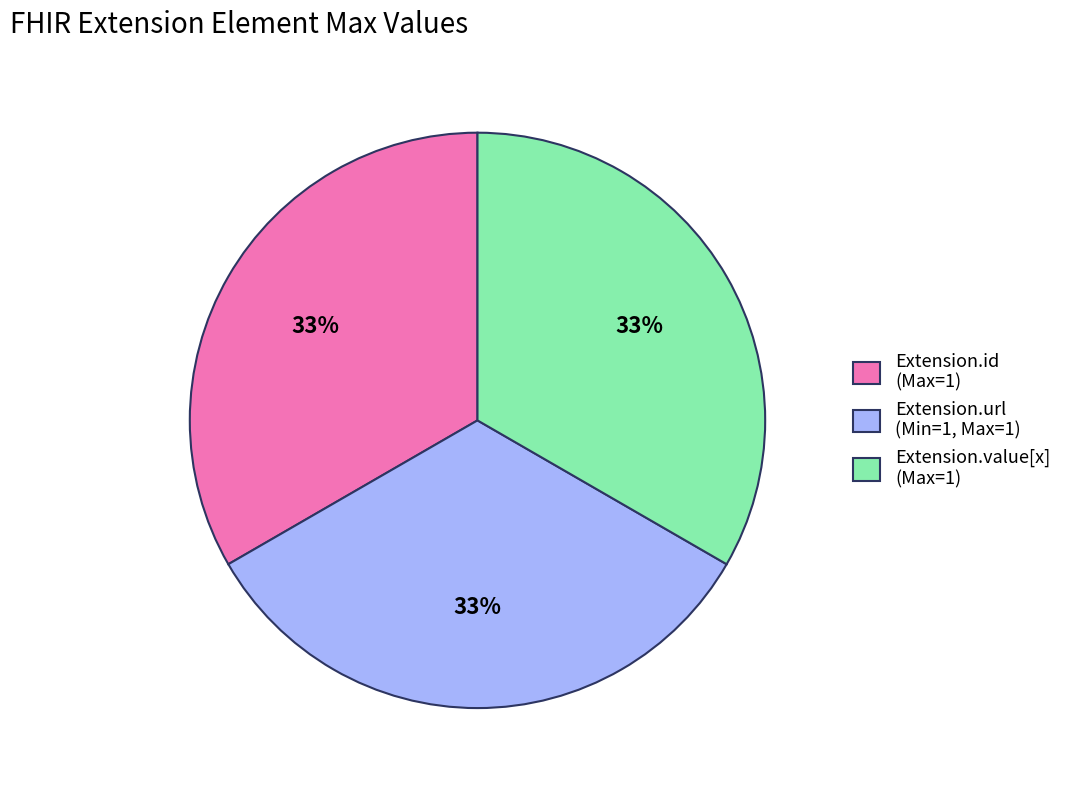

What percentage is the Extension.value[x] (Max=1) slice, to the nearest percent?

33%